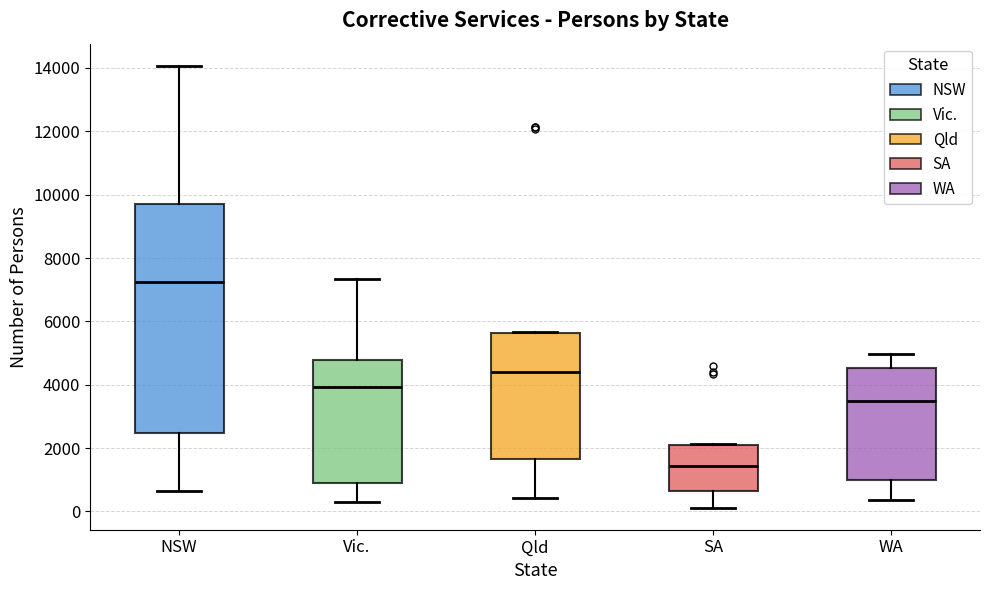

Which box's median line is the highest?

NSW